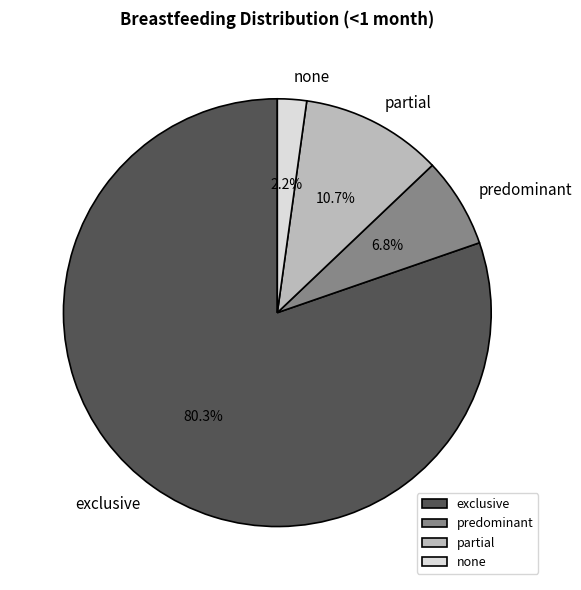

Which slice is the smallest?

none